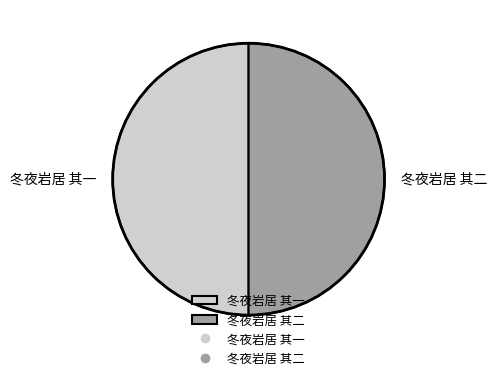

The 冬夜岩居 其二 slice represents 43% of the pie. True or false?

False